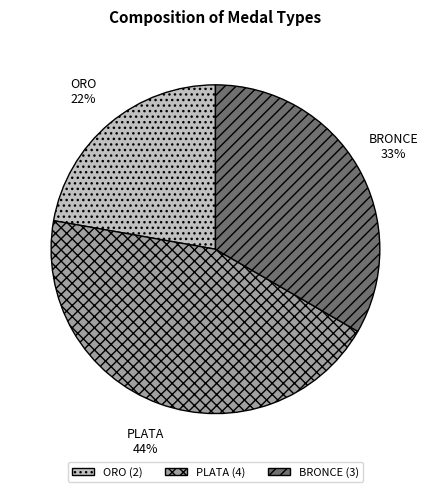

Which category has the biggest portion of the pie?

PLATA